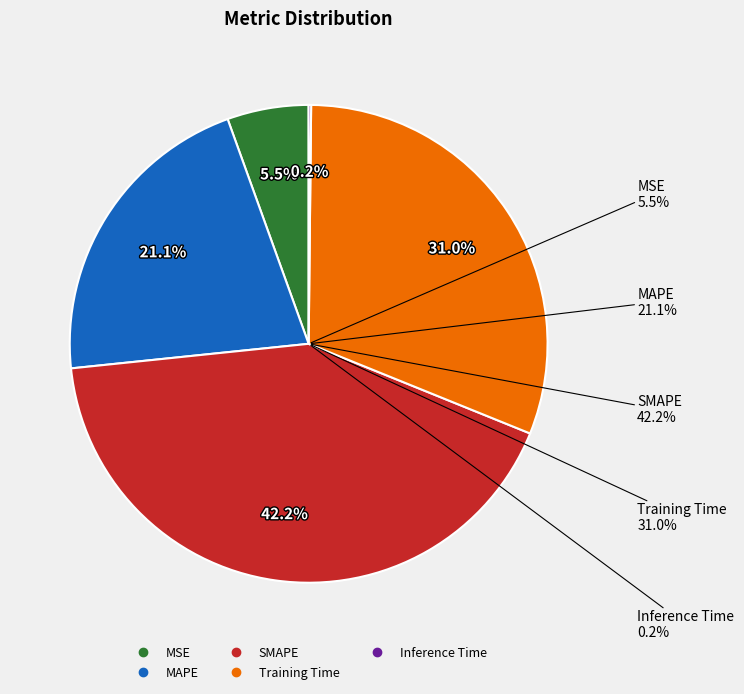

True or false: Training Time accounts for 38% of the total.

False